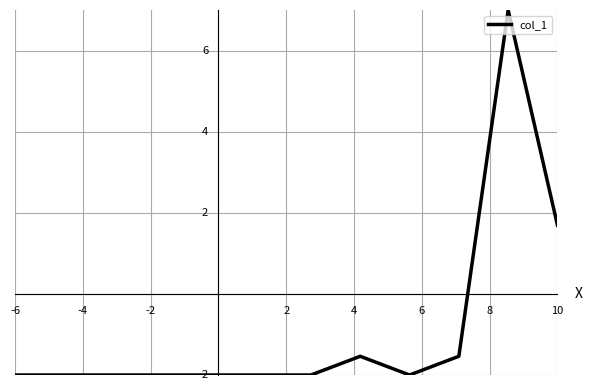

What is the smallest value displayed?

-2.0